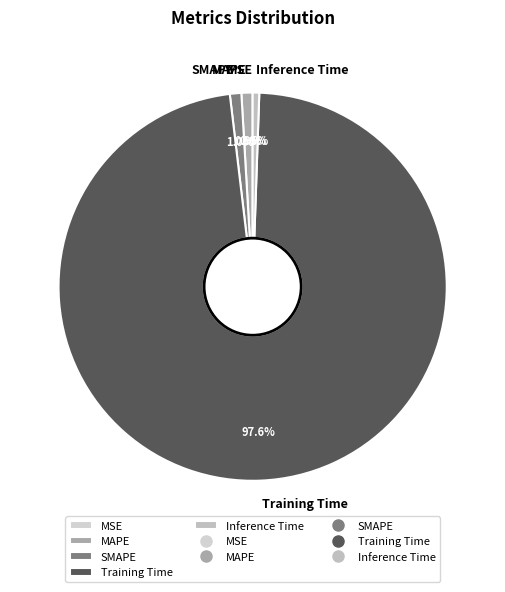

Which category has the biggest portion of the pie?

Training Time